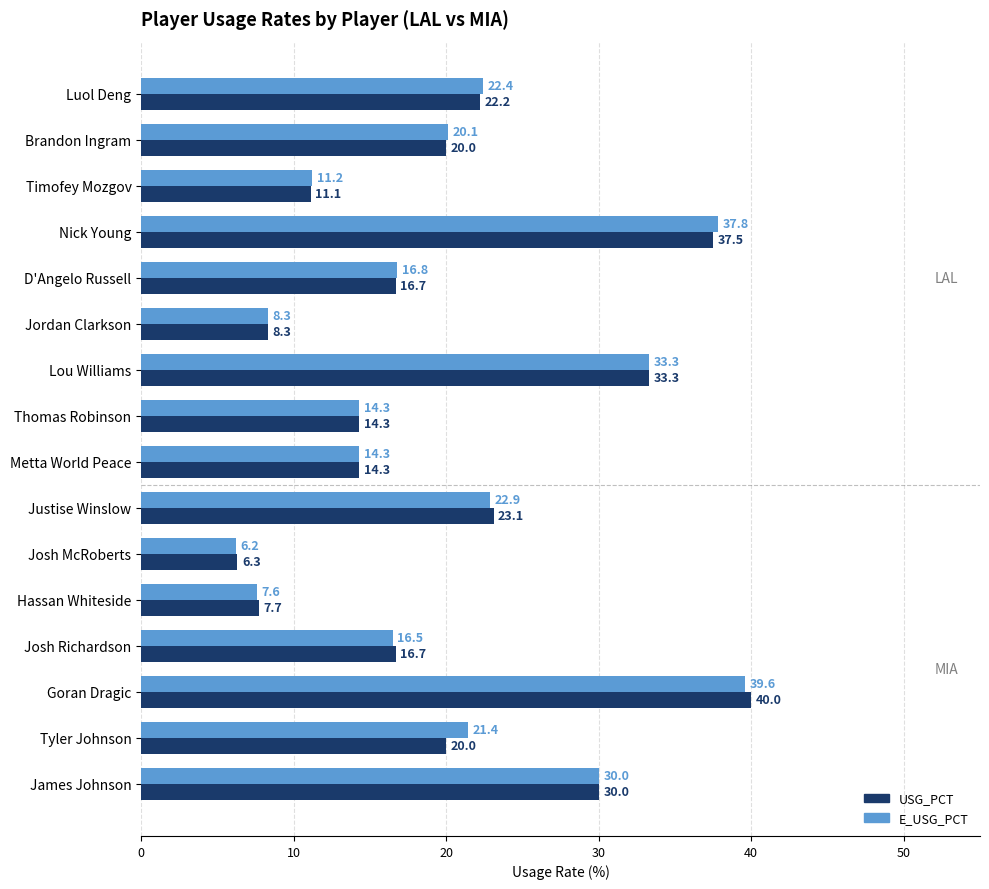

Which series has the widest spread of values?

USG_PCT